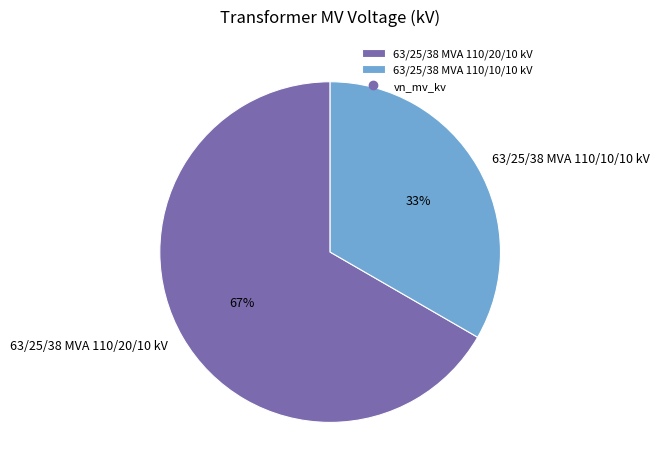

Is there a majority slice in this chart?

Yes